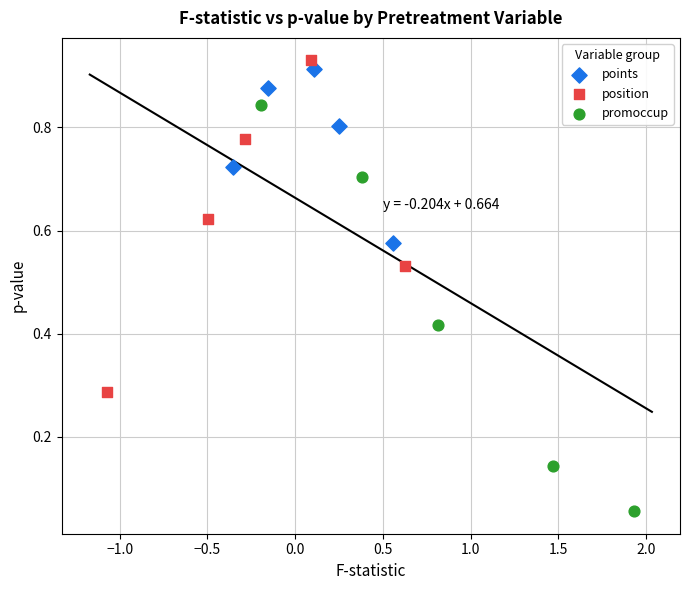

Which series contains the lowest Y value?

promoccup